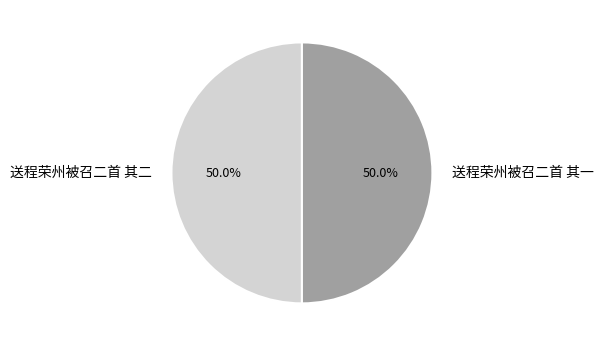

True or false: 送程荣州被召二首 其一 accounts for 57% of the total.

False